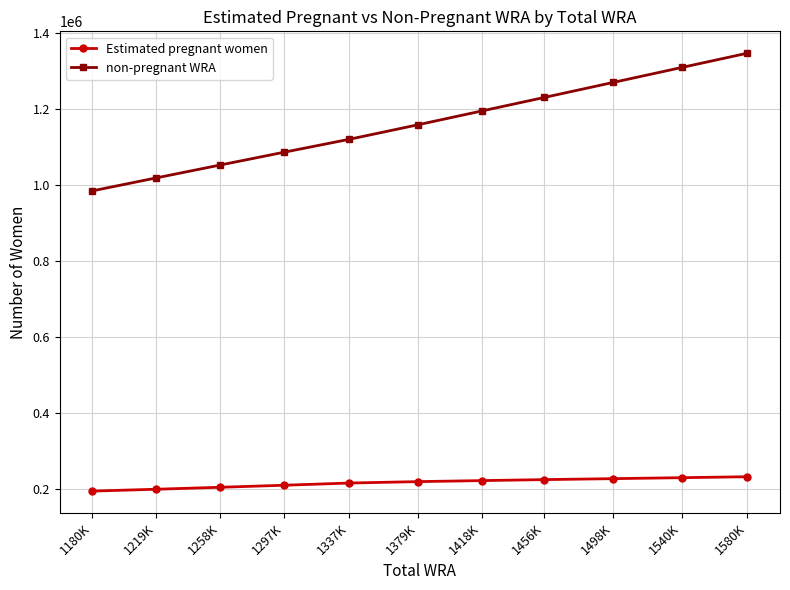

Which series has the largest range (max minus min)?

non-pregnant WRA